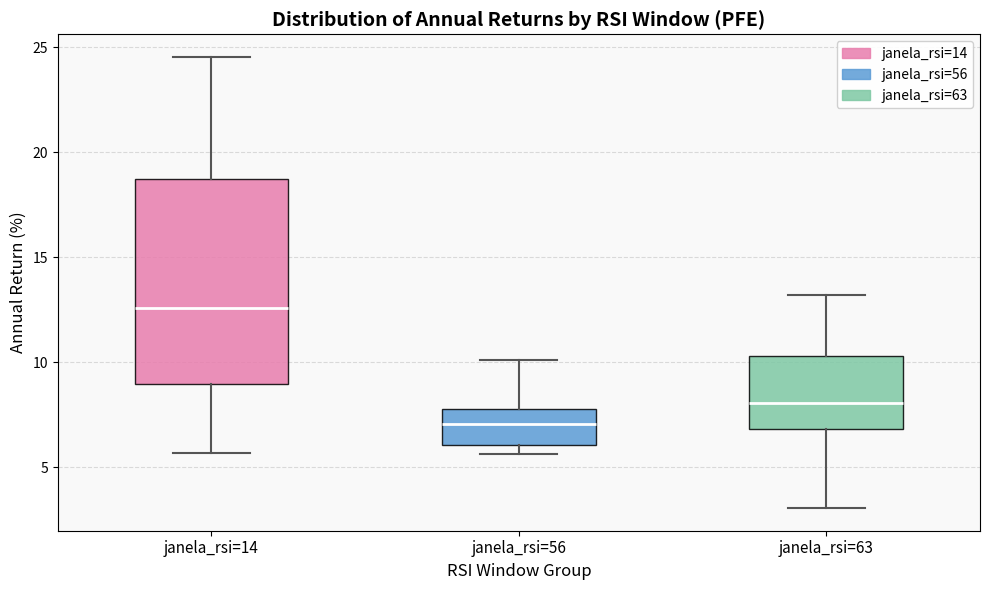

Reading left to right, read every box against the y-axis: the position of its median line, the range the box covers, and the ends of its whiskers. The values are not printed on the chart, so give them approximately, as read against the axis.

janela_rsi=14: median 12.5, box 9.0 to 19.0, whiskers 5.5 to 24.5
janela_rsi=56: median 7.0, box 6.0 to 8.0, whiskers 5.5 to 10.0
janela_rsi=63: median 8.0, box 7.0 to 10.5, whiskers 3.0 to 13.0